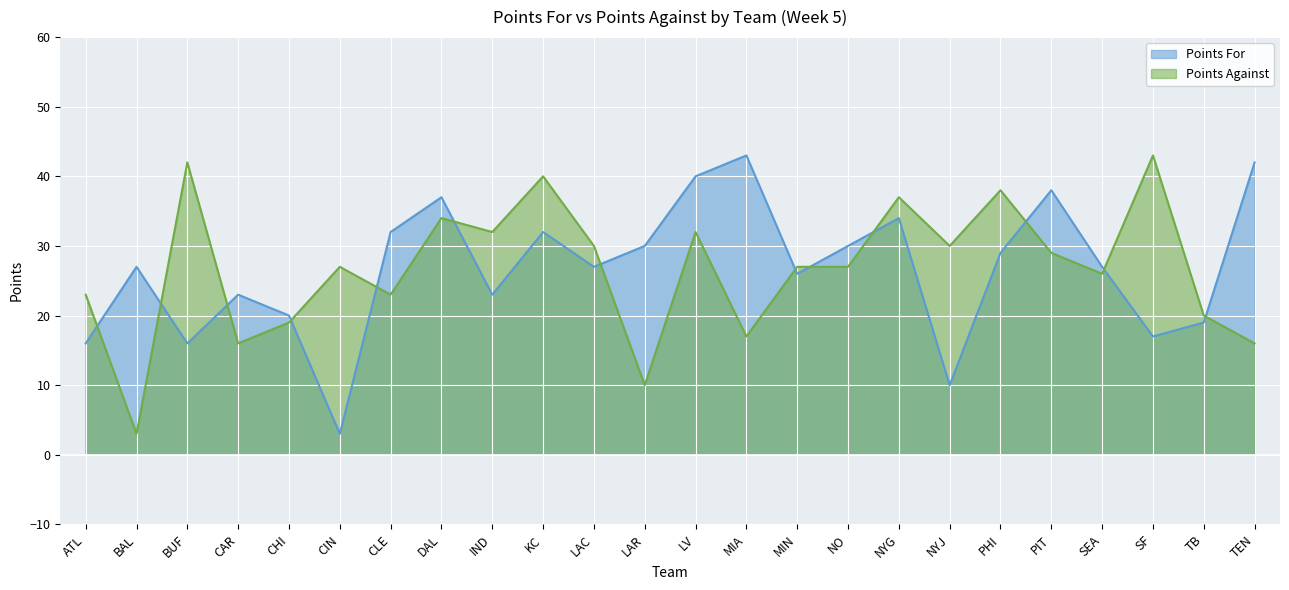

What value does the Points For series have at NO?

30